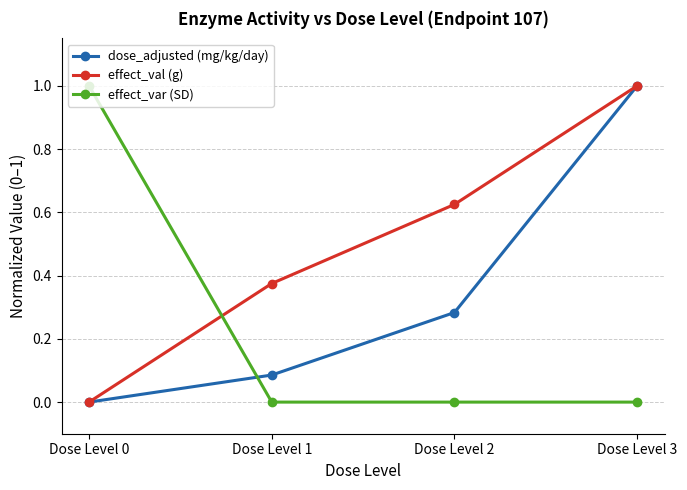

How many series are shown in this chart?

3